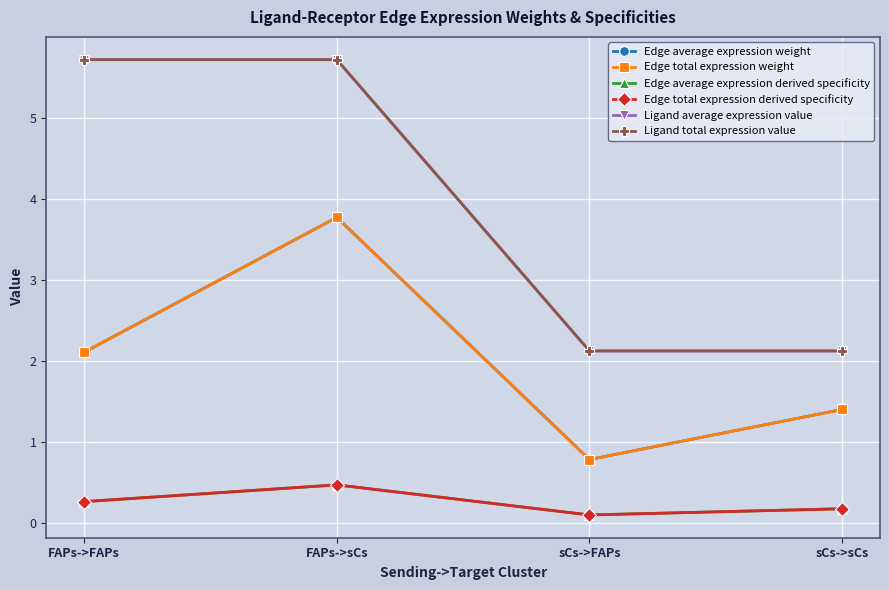

Rank the series by their maximum value, from highest to lowest.

Ligand average expression value, Ligand total expression value, Edge average expression weight, Edge total expression weight, Edge average expression derived specificity, Edge total expression derived specificity